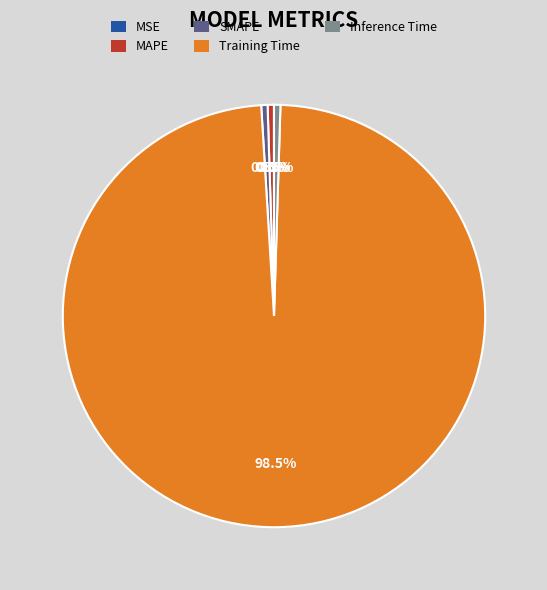

Which category accounts for the majority?

Training Time